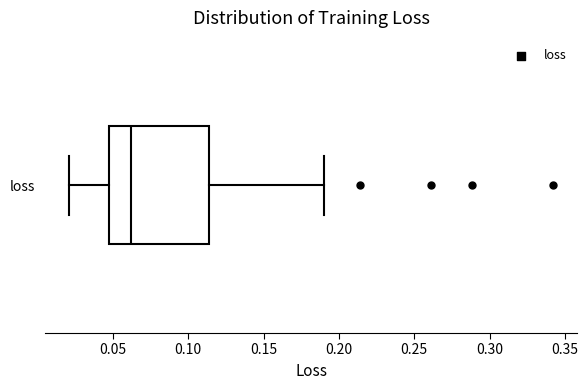

Read this box plot against the x-axis: the position of the median line, the range covered by the box, and the ends of both whiskers. The values are not printed on the chart, so give them approximately, as read against the axis.

median 0.060, box 0.045 to 0.115, whiskers 0.020 to 0.190